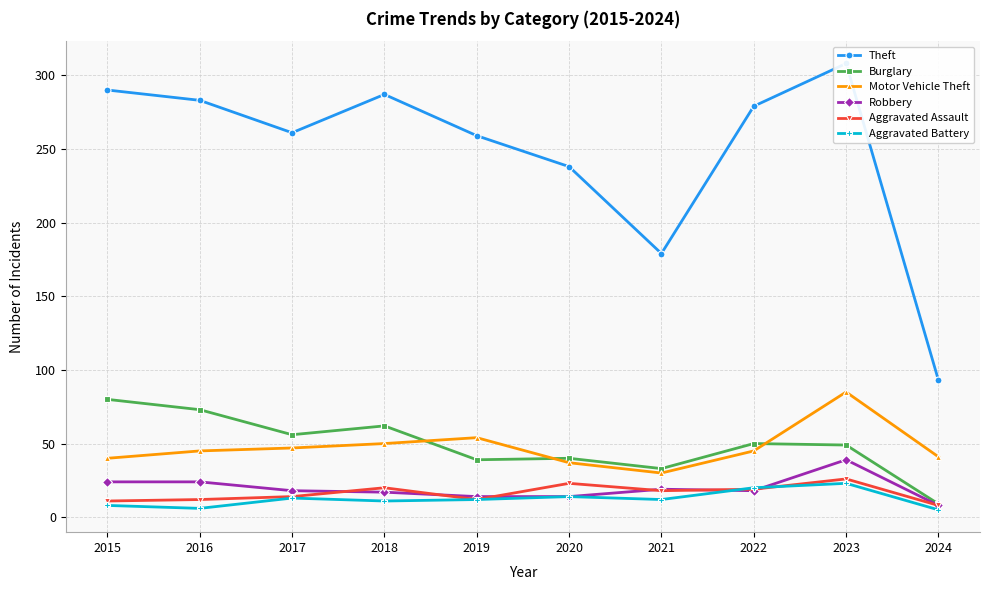

In Robbery, how many points are higher than both neighbors (excluding endpoints)?

2